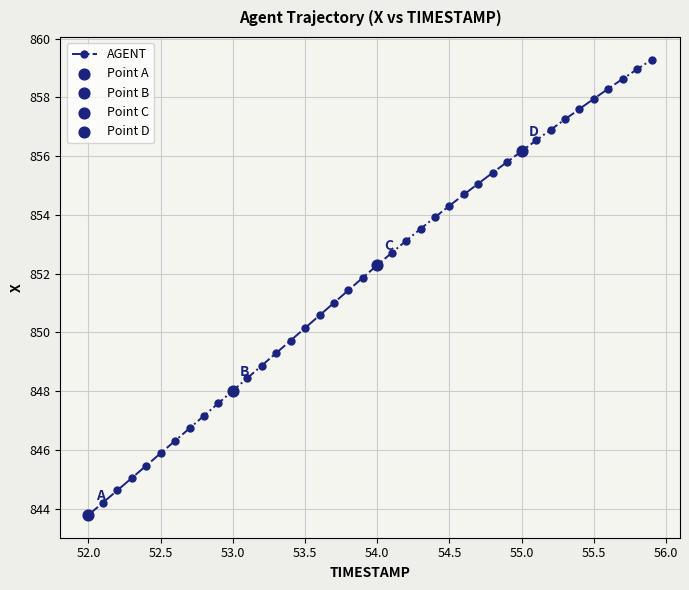

What is the smallest value displayed?

843.8